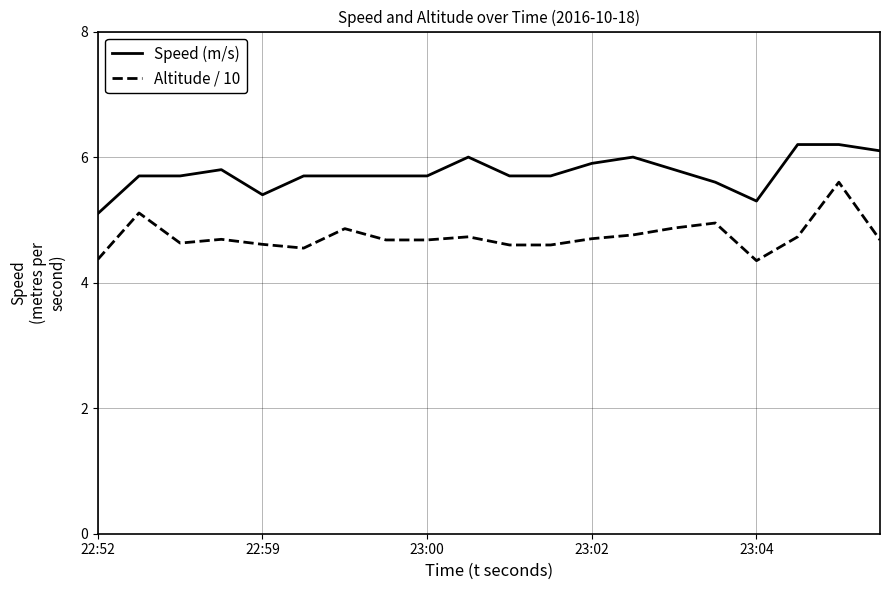

Which series has the largest total across all categories?

Speed (m/s)